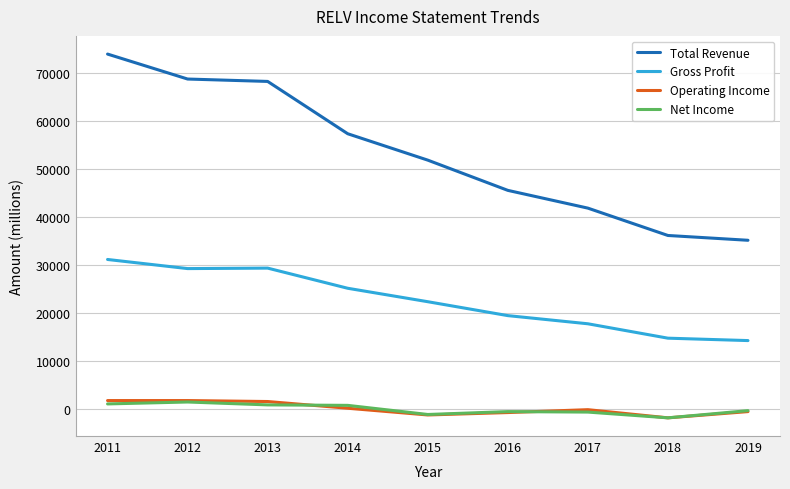

Which series changed the most between 2012 and 2017?

Total Revenue